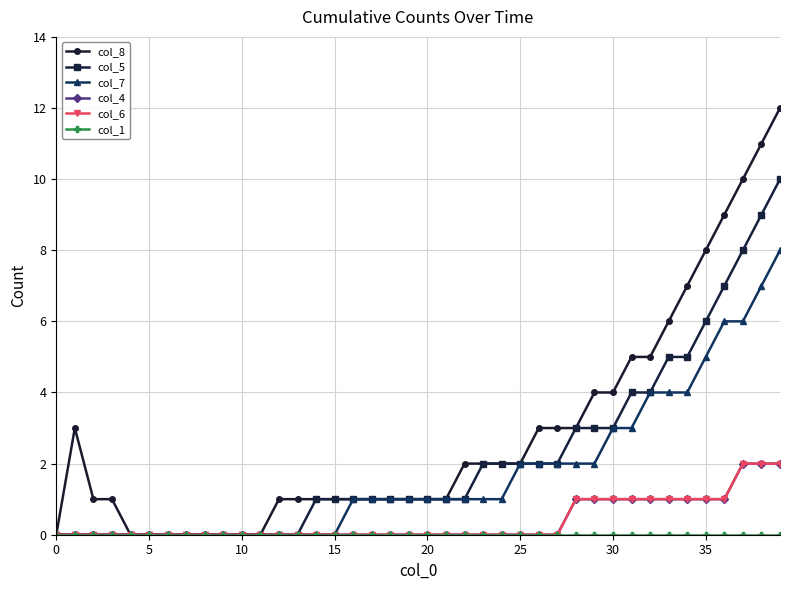

What is the label of the 15th point from the right?

25